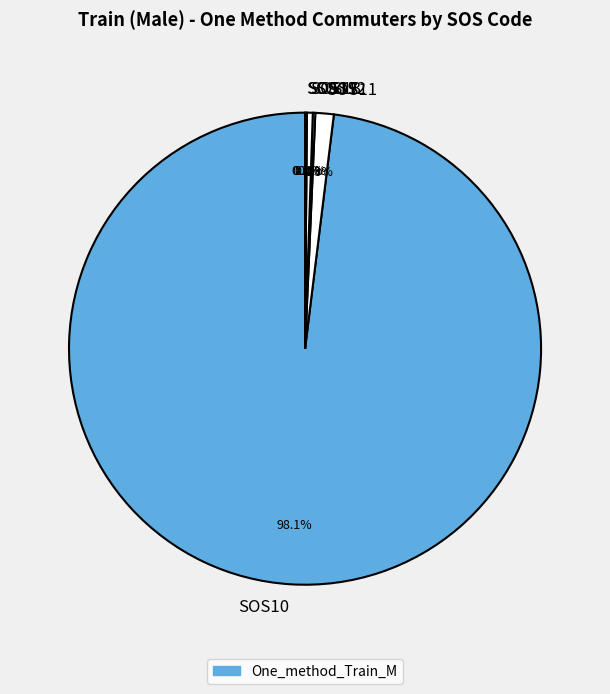

To the nearest percent, what is the combined percentage of SOS11 and SOS10?

99%